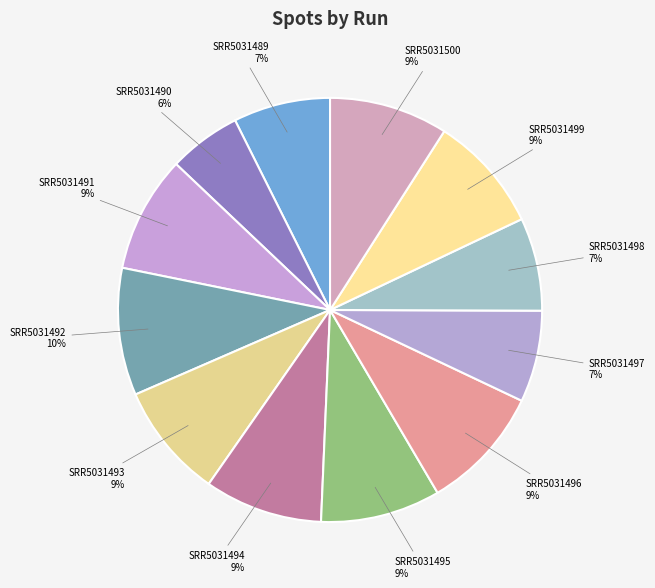

How many slices are in this pie chart?

12